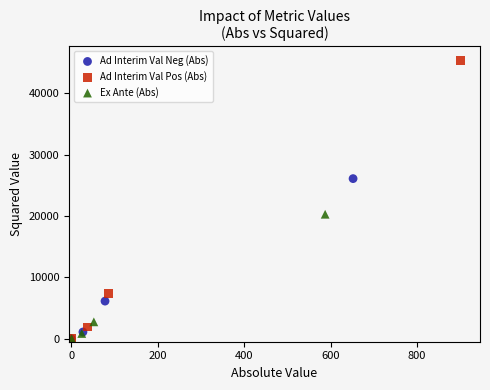

What are all the series names shown in the legend?

Ad Interim Val Neg (Abs), Ad Interim Val Pos (Abs), Ex Ante (Abs)